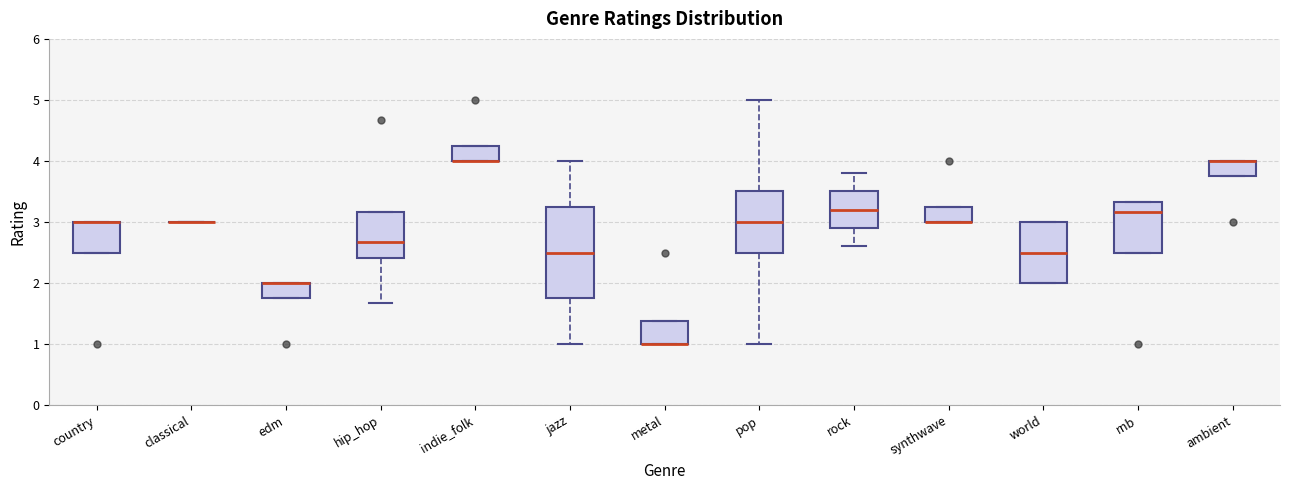

Which box is the tallest, from its lower edge to its upper edge?

jazz